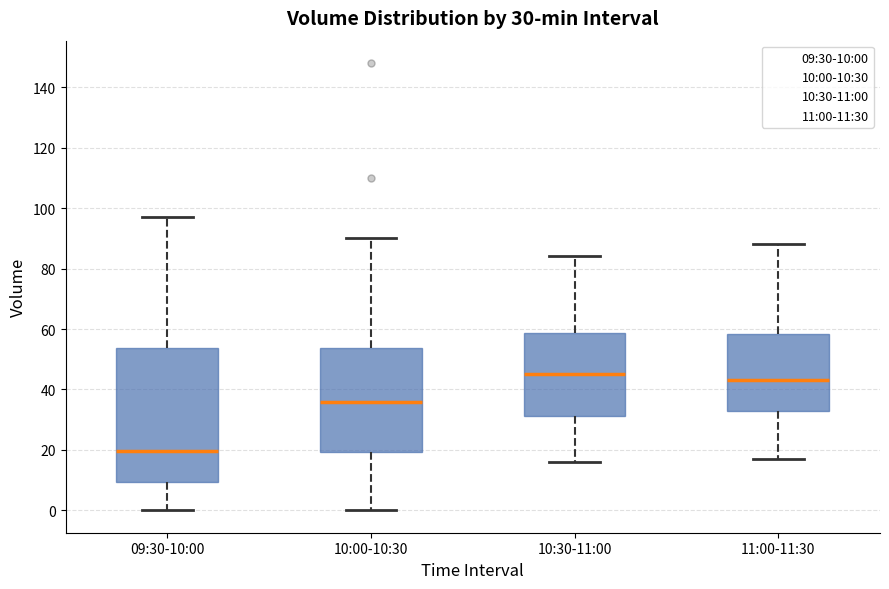

Comparing the boxes themselves (not the whiskers), which one is the tallest?

09:30-10:00